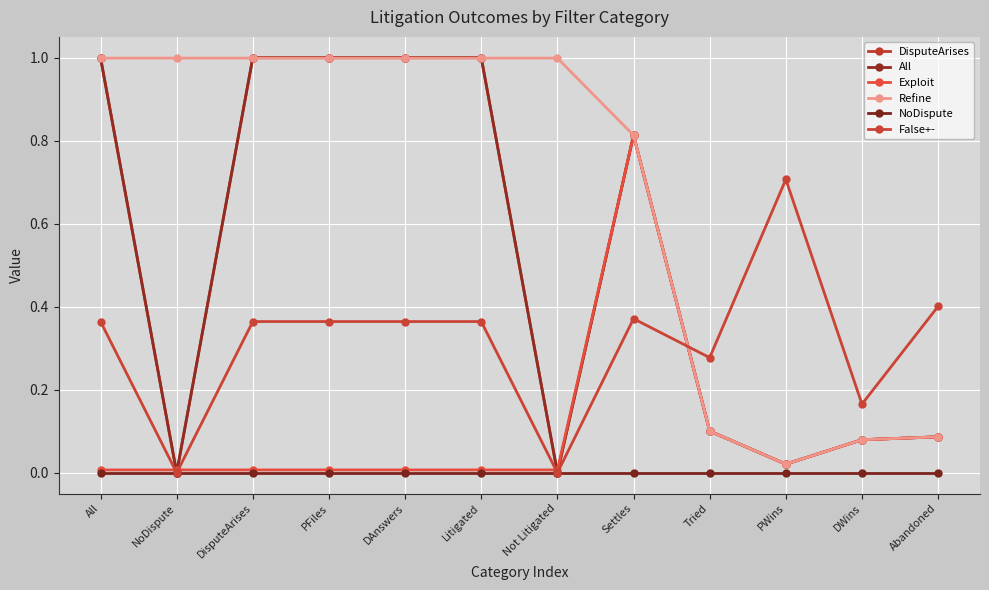

At which label does Refine reach its minimum?

PWins